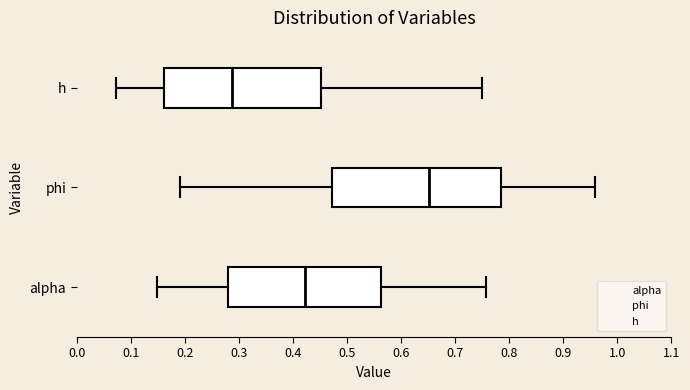

Which box is the widest, from its left edge to its right edge?

phi